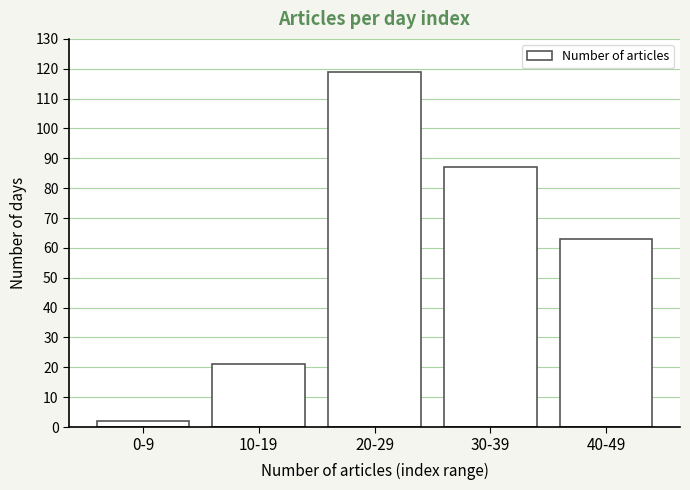

Reading left to right, what are all the values shown in this chart?

0-9=2	10-19=21	20-29=119	30-39=87	40-49=63